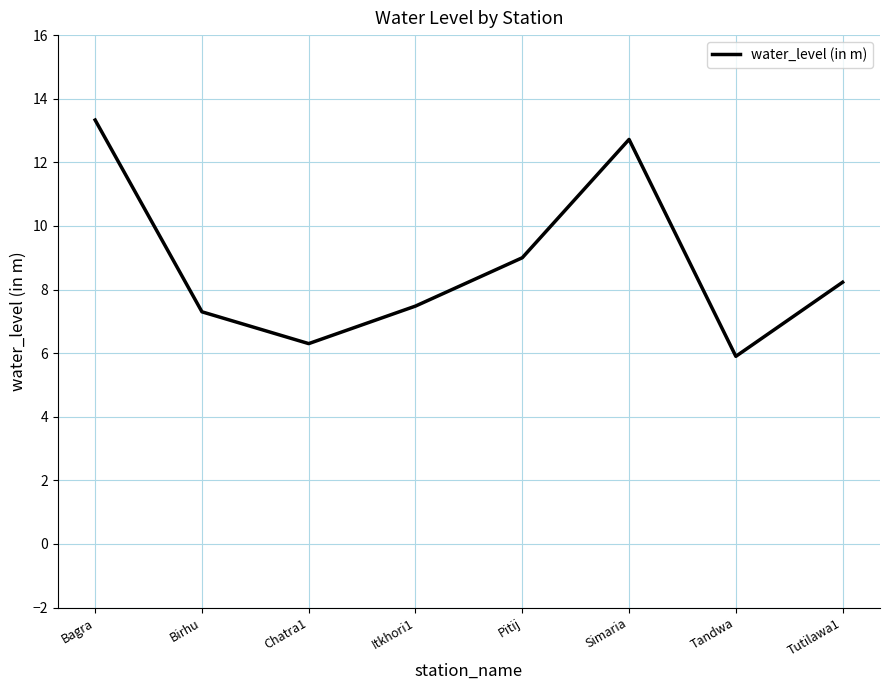

What position from the left is Pitij?

5